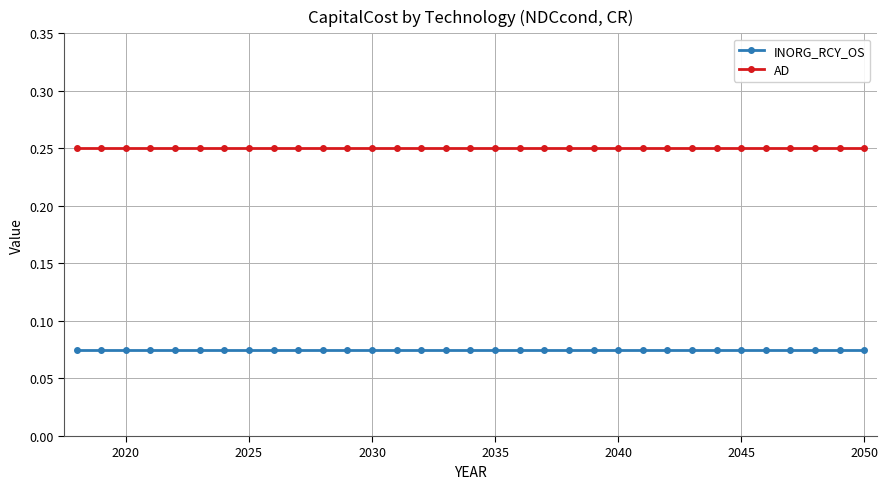

How many data points does each series have?

33